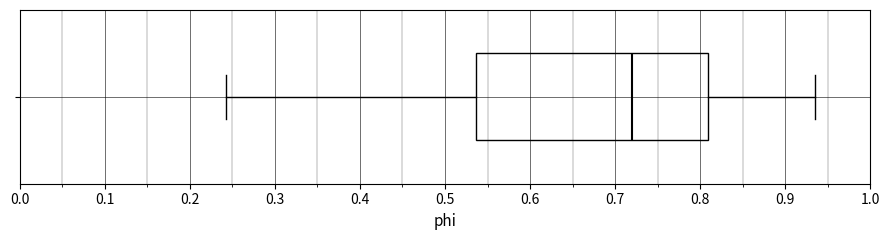

Where is the left edge of the box on the x-axis? The values are not printed on the chart, so give them approximately, as read against the axis.

0.54